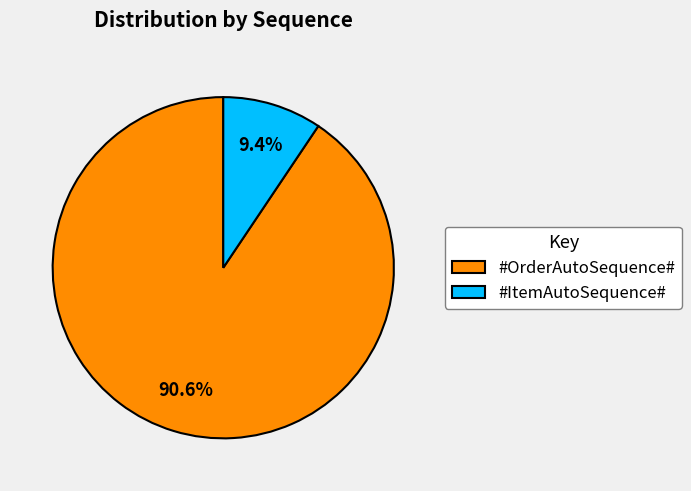

What is the largest slice in the pie chart?

#OrderAutoSequence#